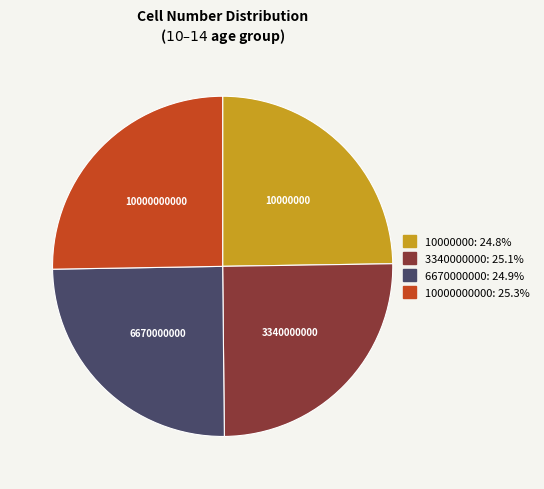

Is there any slice that represents more than half of the pie?

No